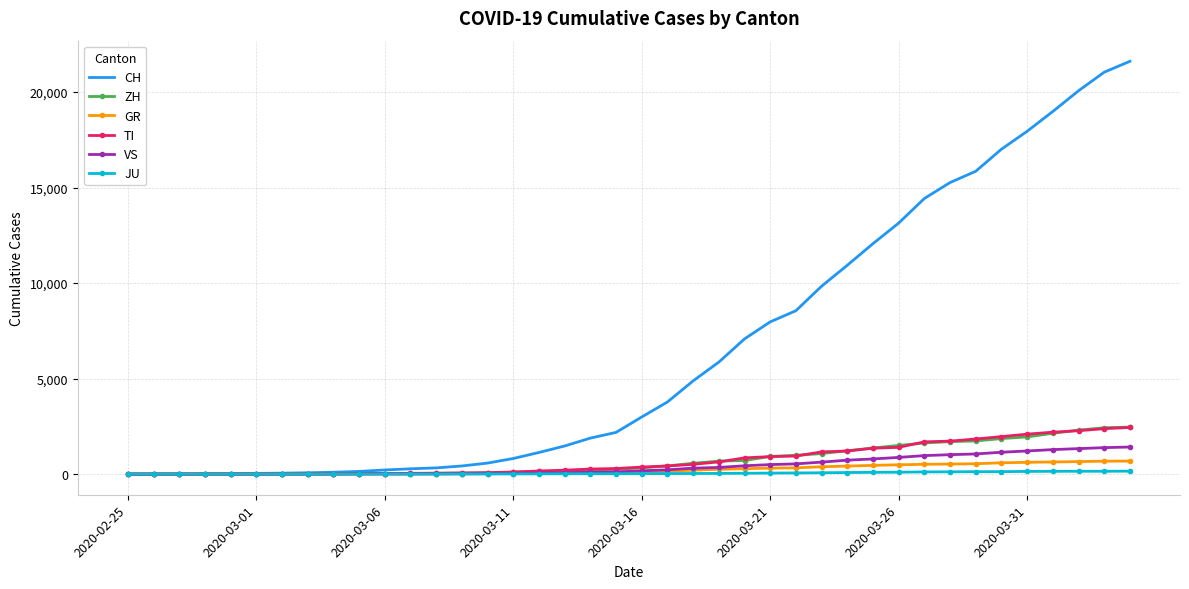

What is the maximum value shown in the chart?

21605